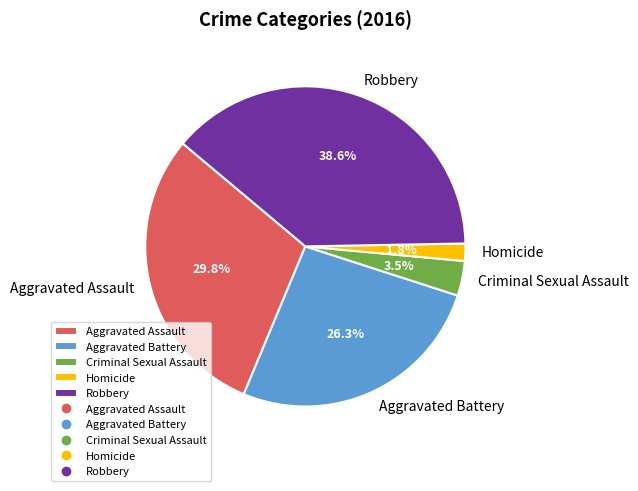

How many segments does this pie chart have?

5